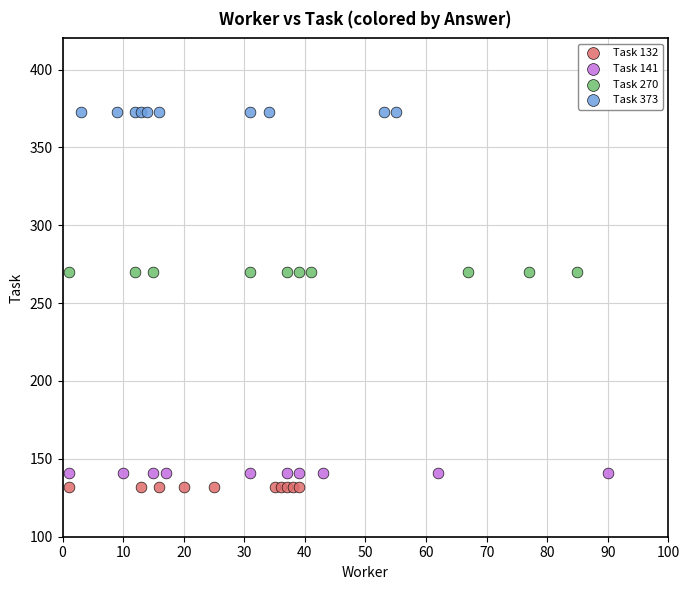

Which series reaches the maximum Y coordinate?

Task 373